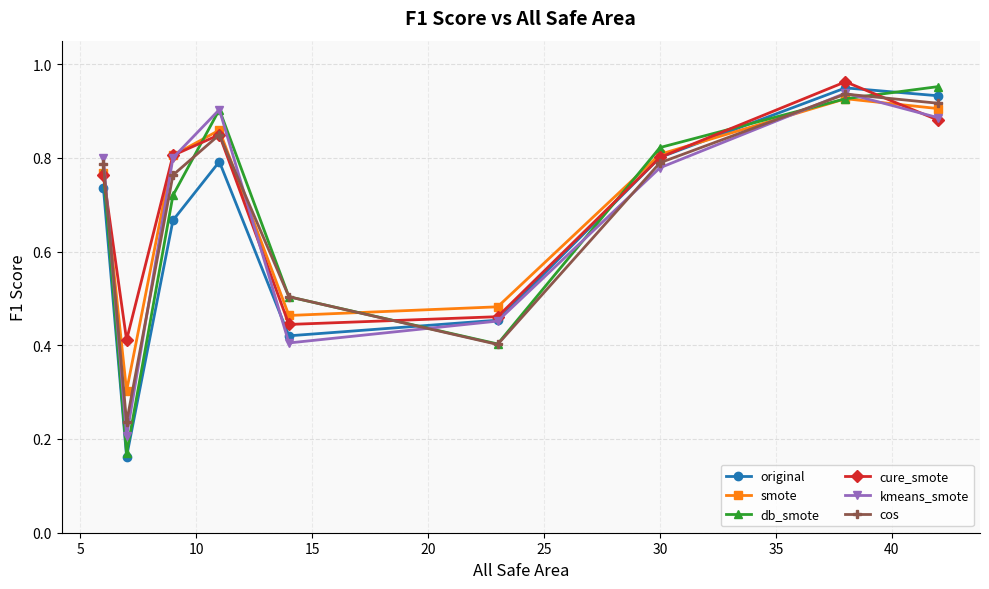

At how many categories does at least one series exceed 0?

9